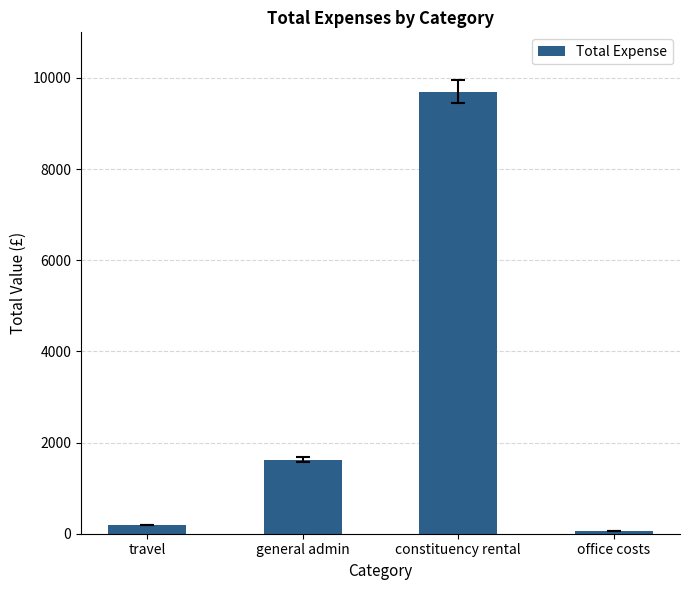

What is the difference between the maximum and second lowest values?

9498.1